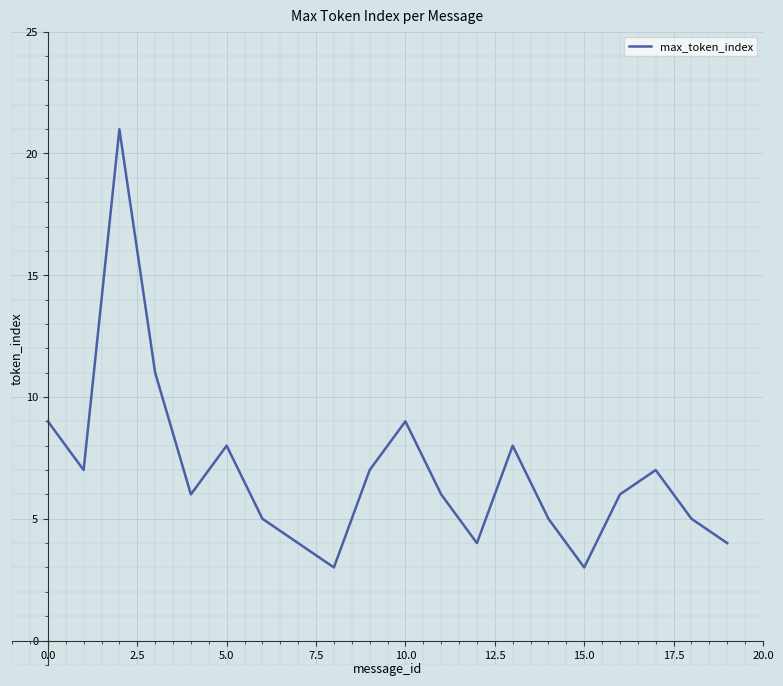

What is the minimum value shown in the chart?

3